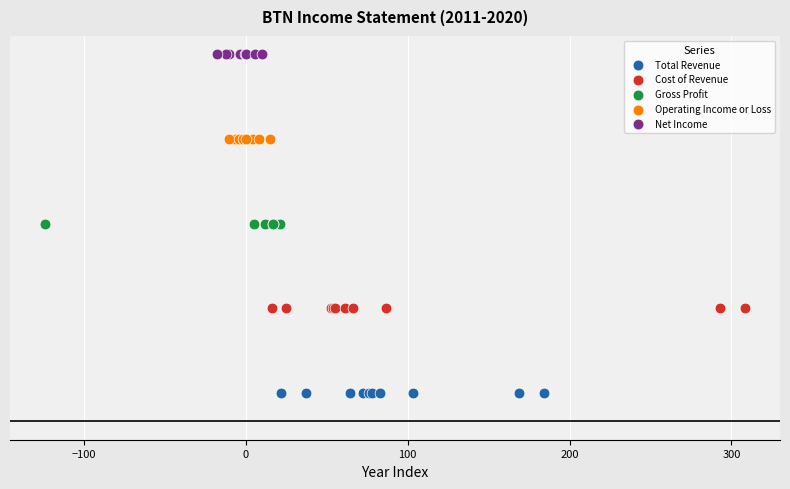

Which series contains the lowest Y value?

Total Revenue